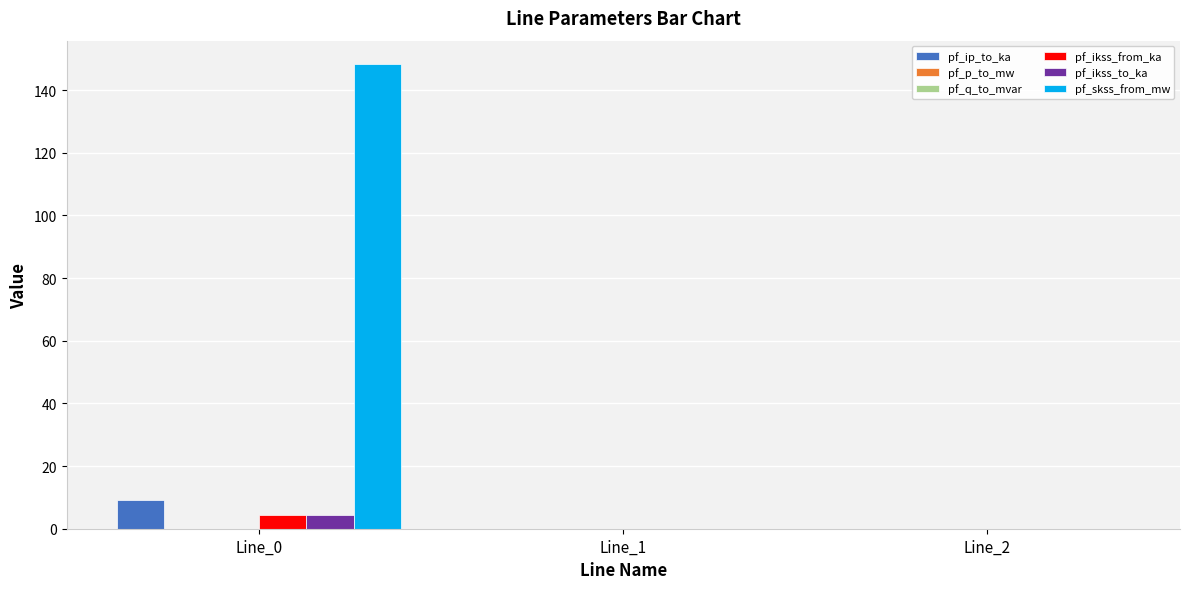

Are the bars grouped side by side (vs. stacked)?

Yes